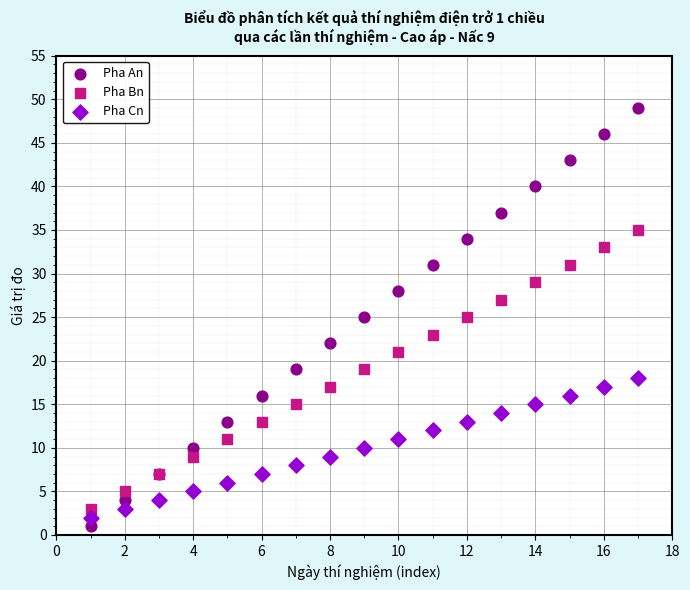

What are all the series names shown in the legend?

Pha An, Pha Bn, Pha Cn